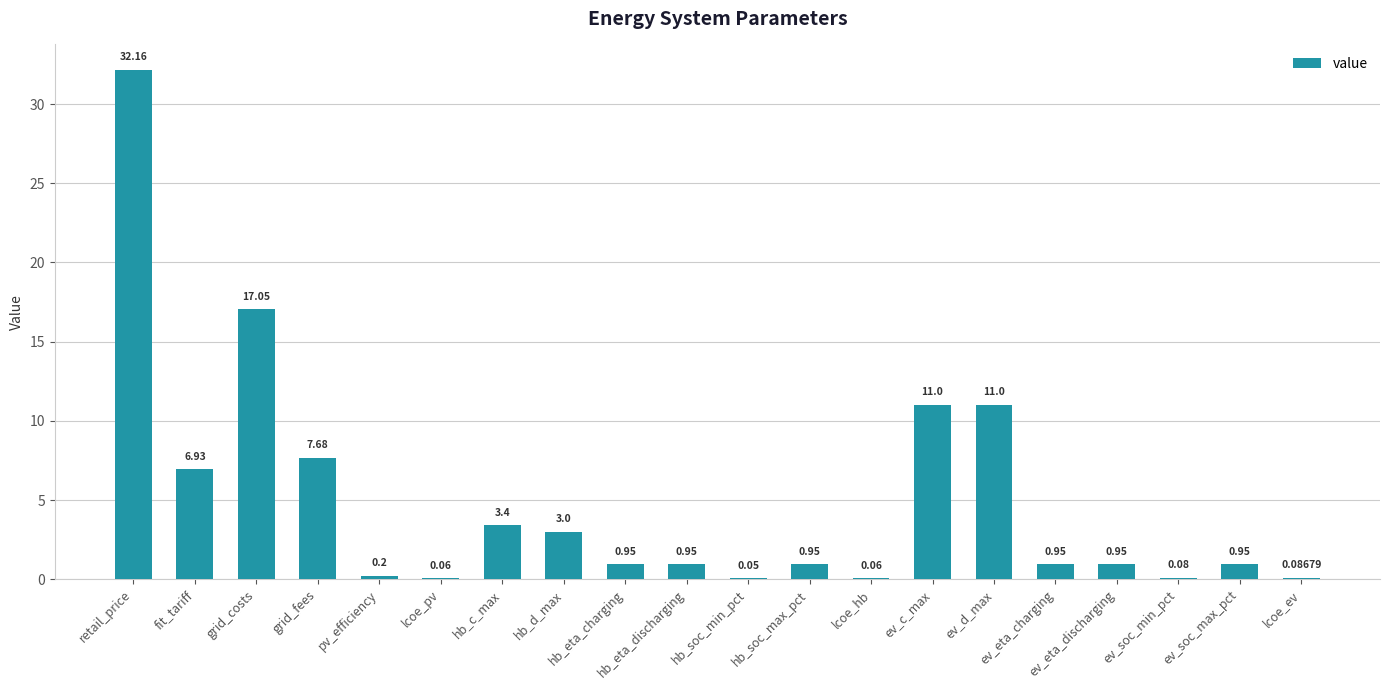

Count the number of categories in the chart.

20